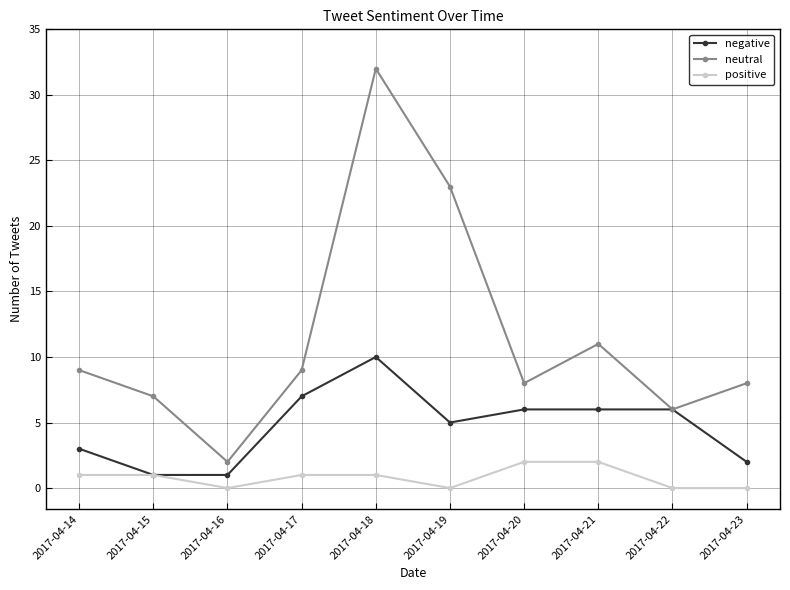

At which category is the sum across all series the highest?

2017-04-18